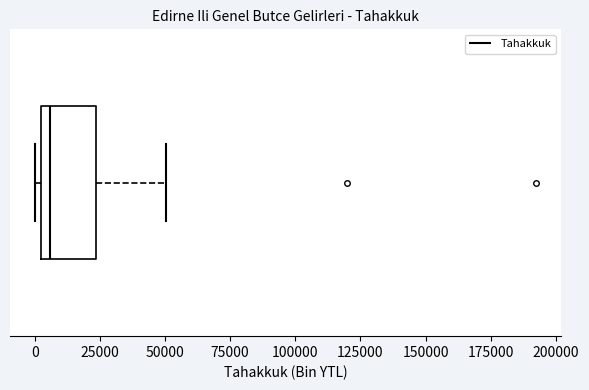

Read this box plot against the x-axis: the position of the median line, the range covered by the box, and the ends of both whiskers. The values are not printed on the chart, so give them approximately, as read against the axis.

median 5000, box 0 to 25000, whiskers 0 (just left of the box's left edge) to 50000